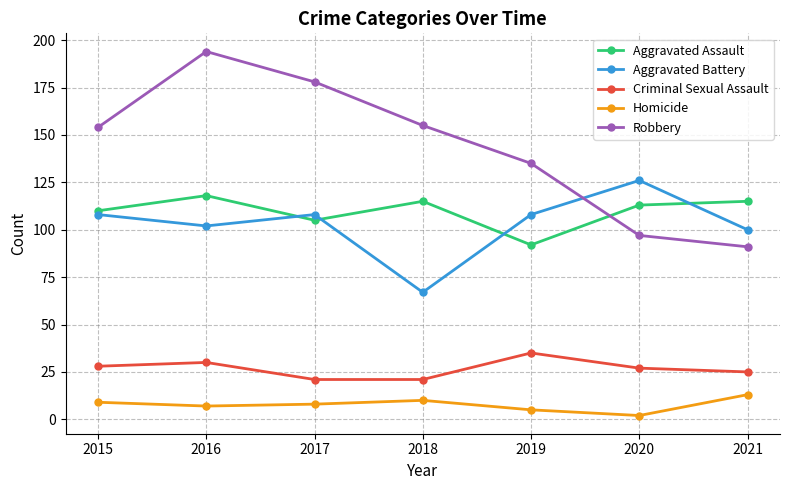

At which label does Homicide reach its minimum?

2020